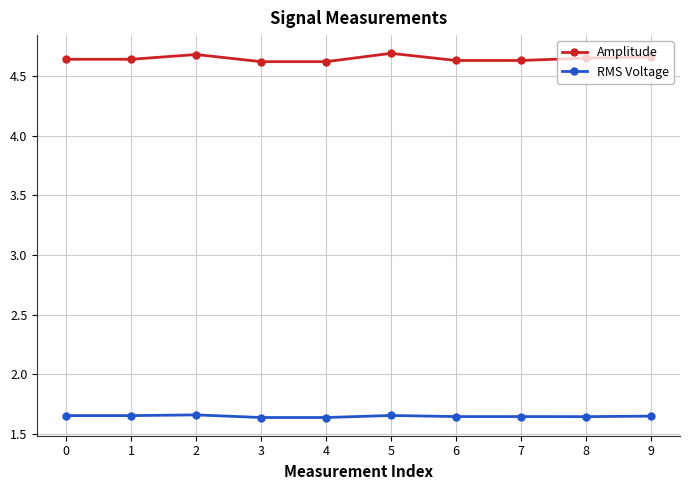

Is the value of RMS Voltage at 0 greater than the value of Amplitude at 2?

No